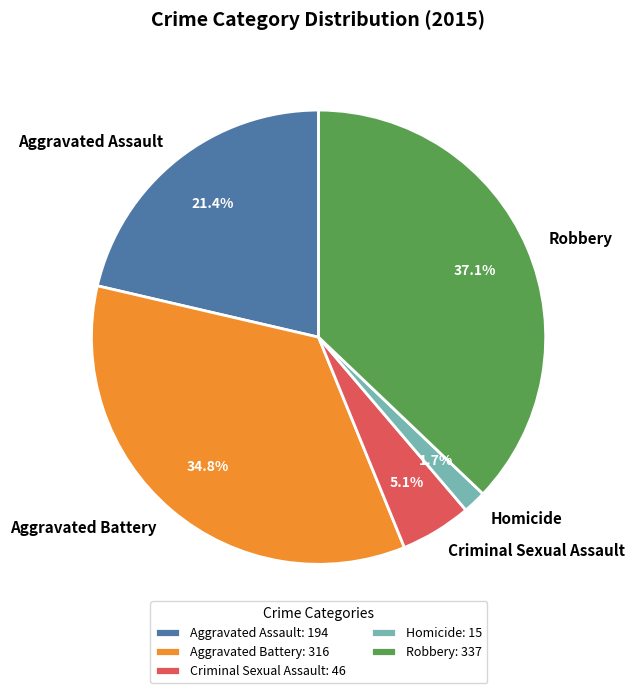

True or false: Aggravated Assault accounts for 15% of the total.

False